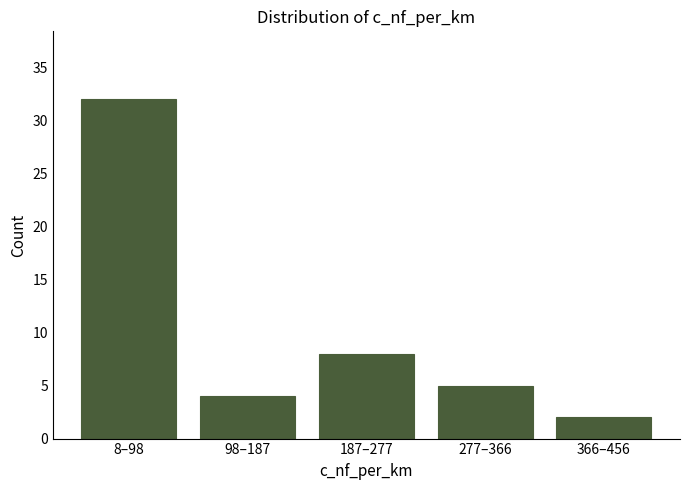

Reading right to left, transcribe all the data shown in this chart.

366–456=2	277–366=5	187–277=8	98–187=4	8–98=32